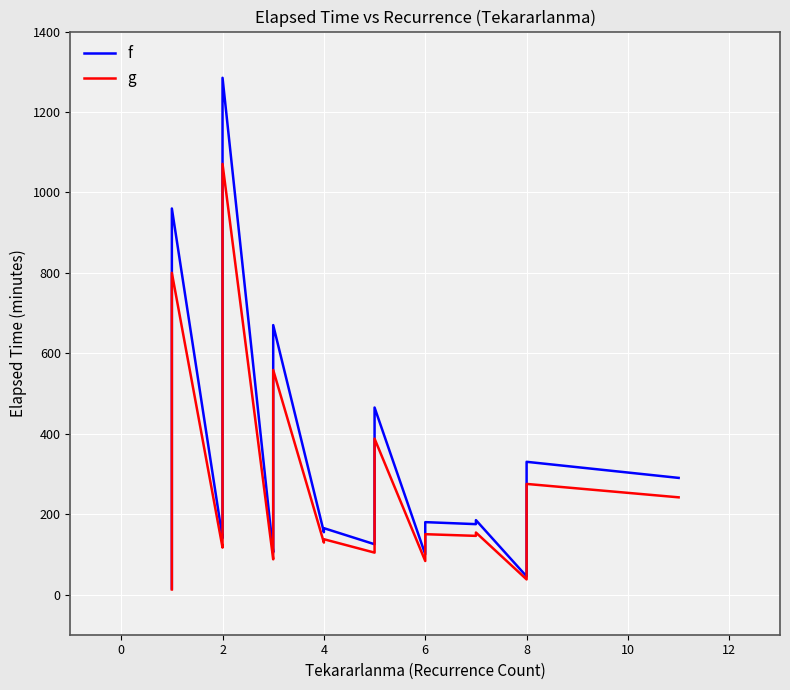

In g, how many points are higher than both neighbors (excluding endpoints)?

8